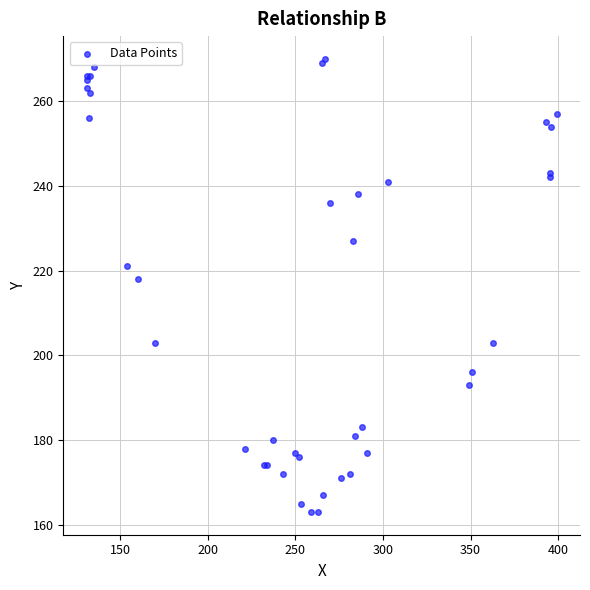

What Y value in the scatter plot is closest to 216?

218